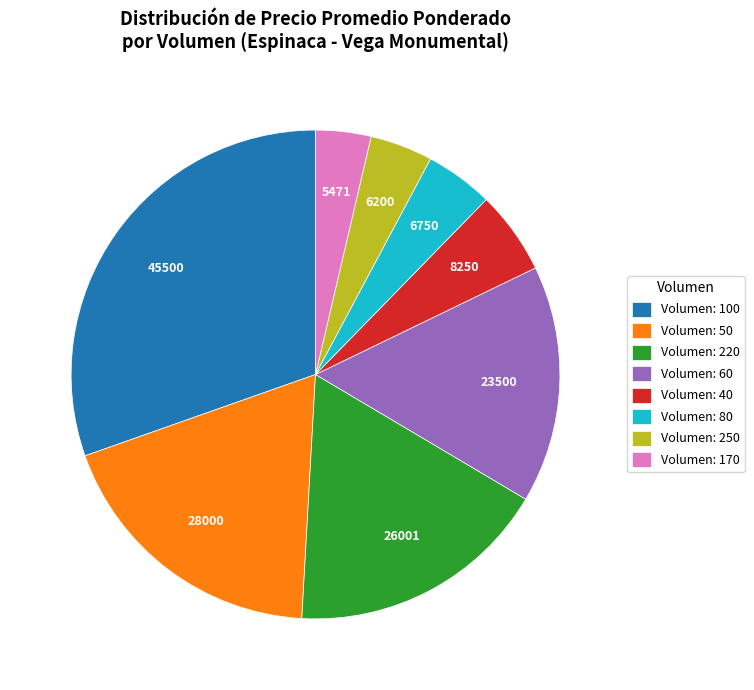

Is it true that Volumen: 80 is 5% of the pie?

True